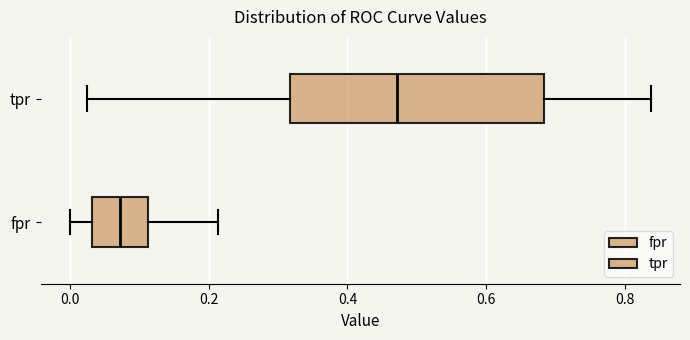

Reading bottom to top, transcribe this box plot: for each box, give where its median line is, the range the box spans, and where its two whiskers end, as read against the x-axis. The values are not printed on the chart, so give them approximately, as read against the axis.

fpr: median 0.08, box 0.04 to 0.12, whiskers 0.00 to 0.22
tpr: median 0.48, box 0.32 to 0.68, whiskers 0.02 to 0.84